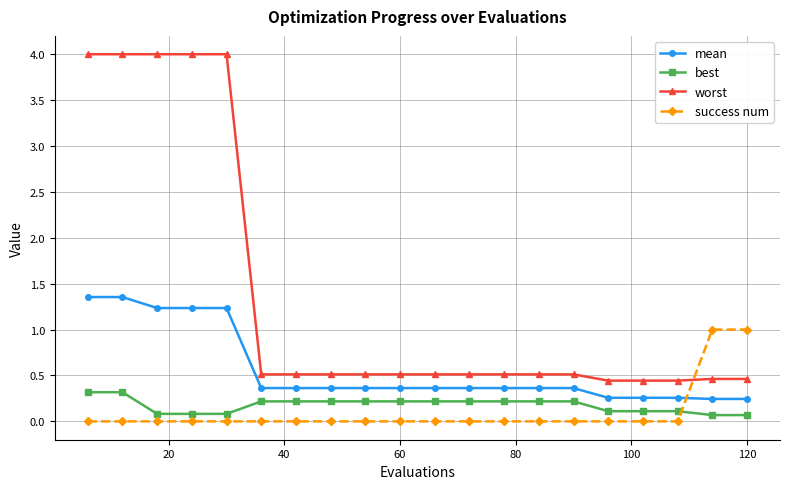

What are all the series names shown in the legend?

mean, best, worst, success num